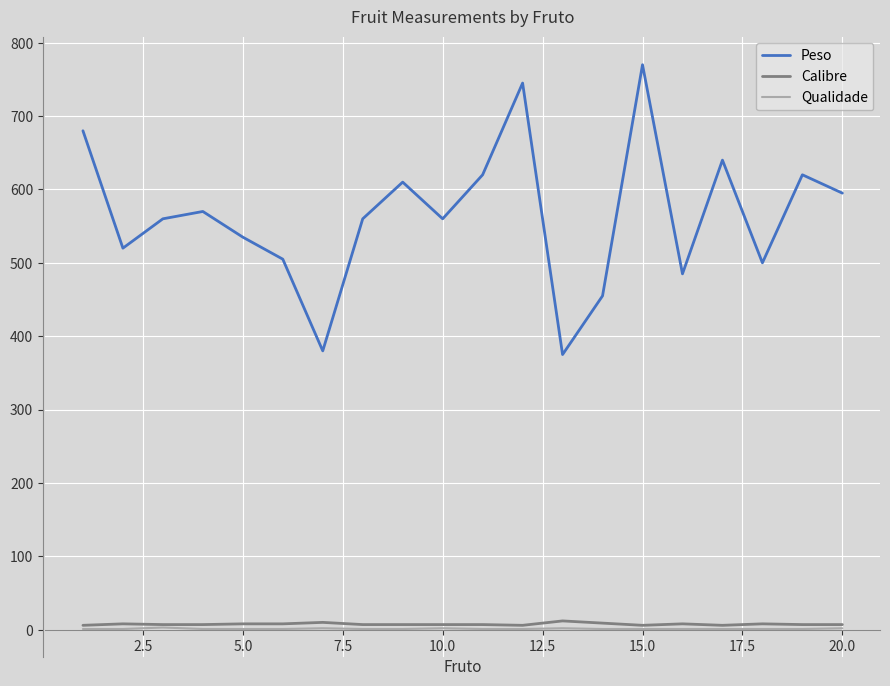

True or false: Peso and Calibre cross at least once.

False